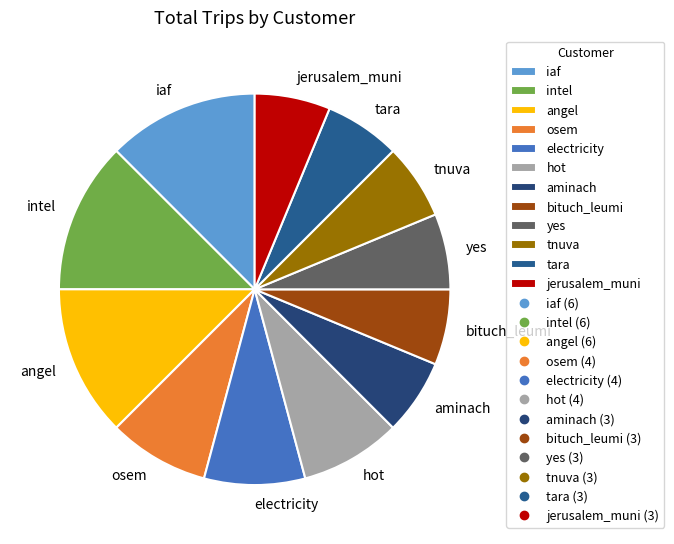

Is the sum of tara and iaf greater than half?

No